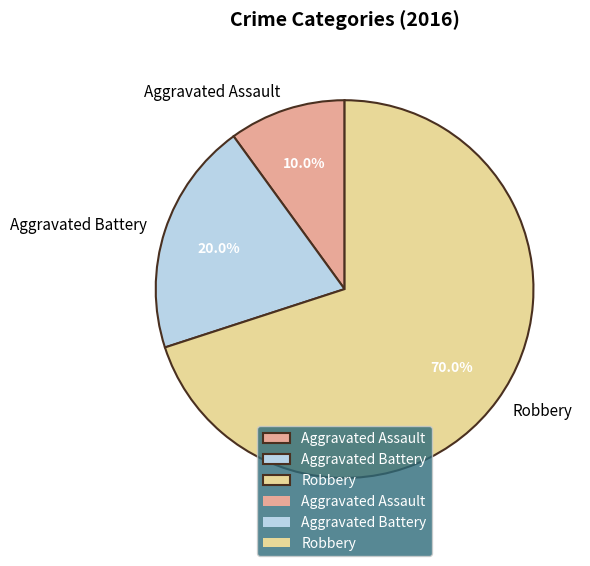

True or false: Aggravated Assault accounts for 10% of the total.

True